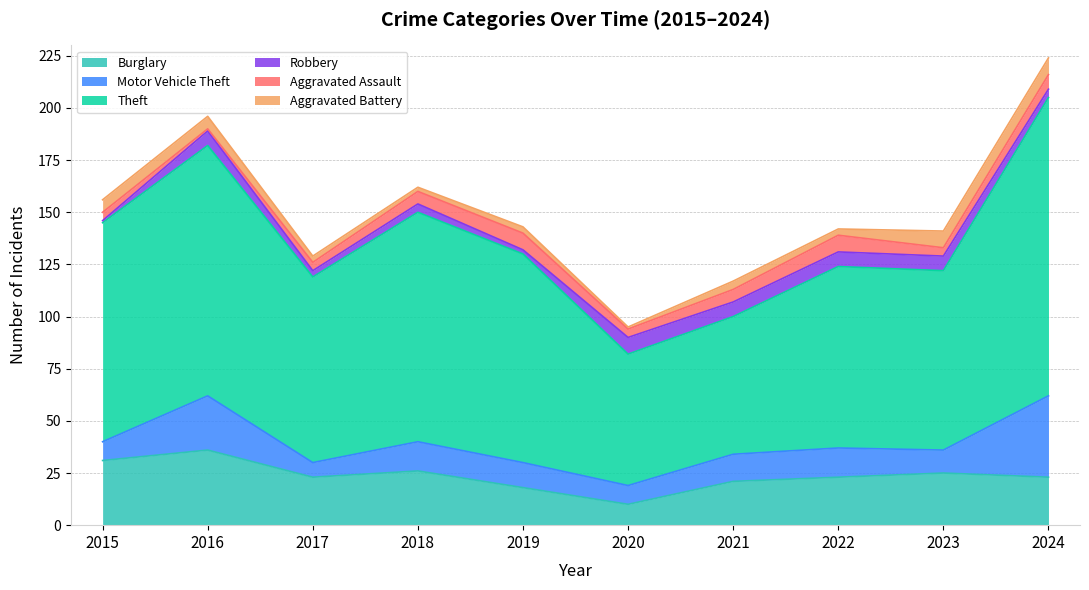

Between 2015 and 2020, which series saw the biggest shift?

Theft